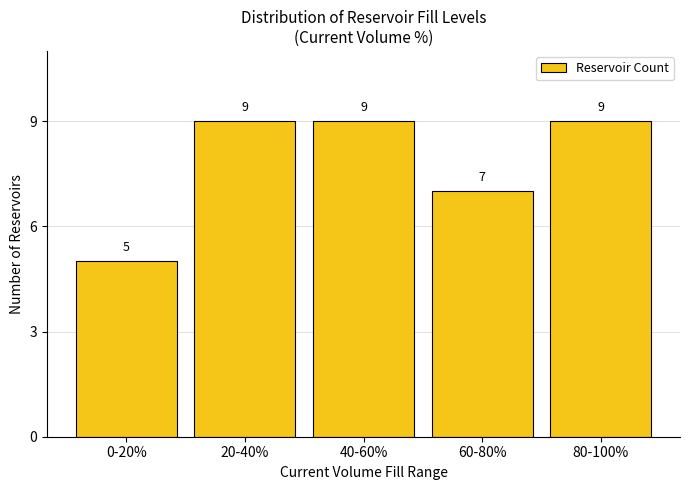

Reading right to left, extract all data points from this chart.

80-100%=9	60-80%=7	40-60%=9	20-40%=9	0-20%=5